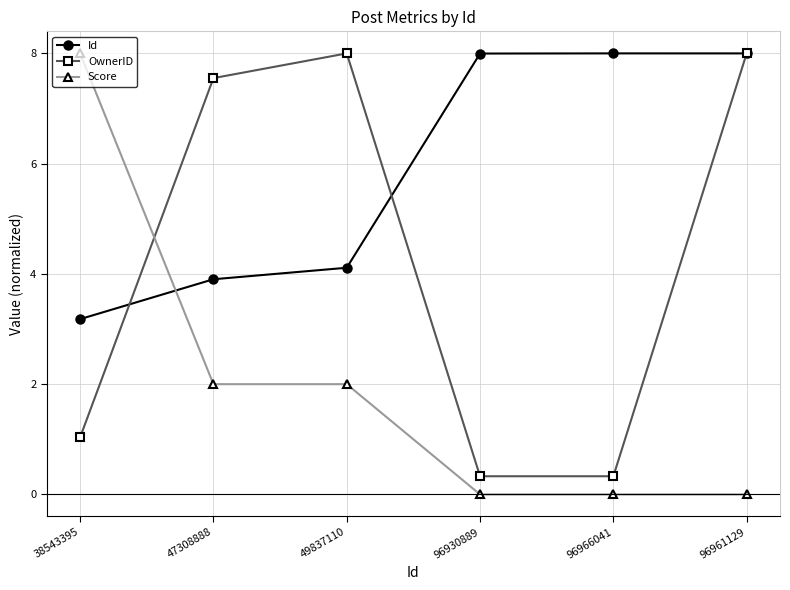

Is the value of Id at 96966041 greater than the value of Score at 49837110?

Yes